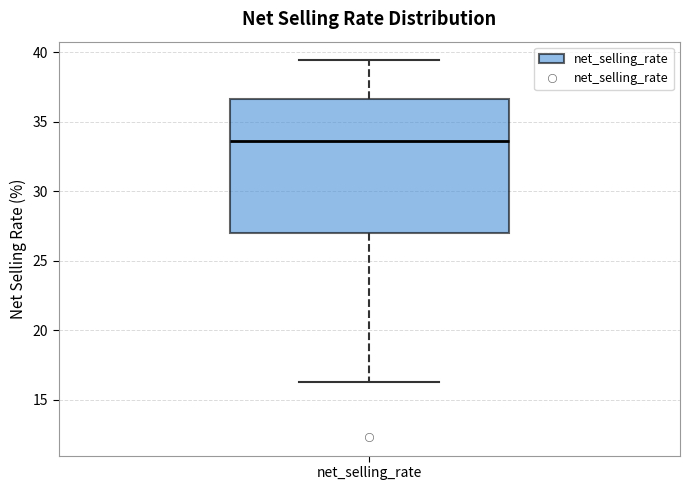

Transcribe this box plot: give where the median line is, the range the box spans, and where the two whiskers end, as read against the y-axis. The values are not printed on the chart, so give them approximately, as read against the axis.

median 33.5, box 27.0 to 36.5, whiskers 16.5 to 39.5